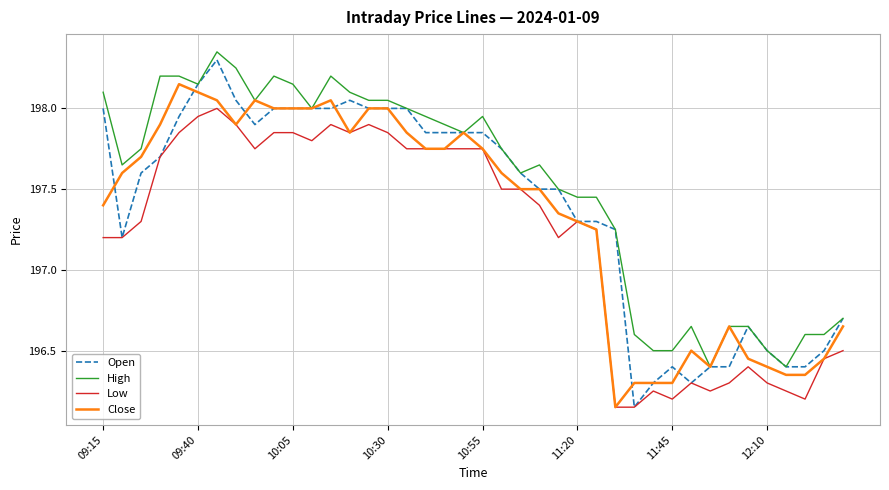

Which series has the largest total across all categories?

High